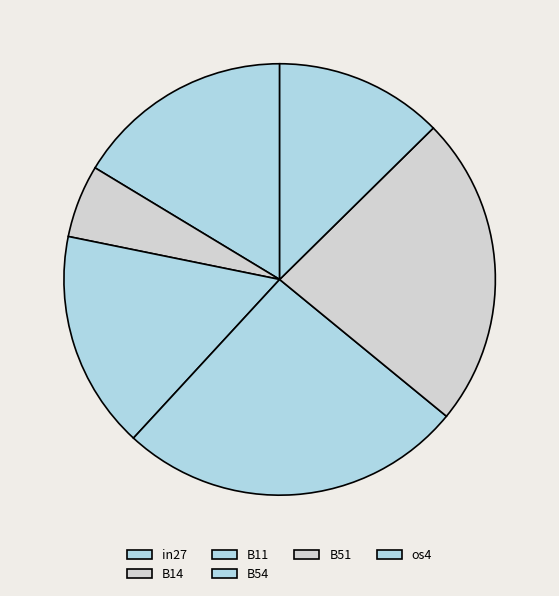

What percentage do B11 and in27 together represent?

32.7%